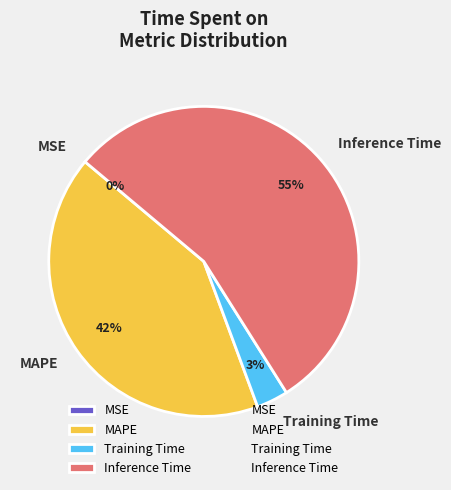

To the nearest percent, what percentage of the pie is Training Time?

3%